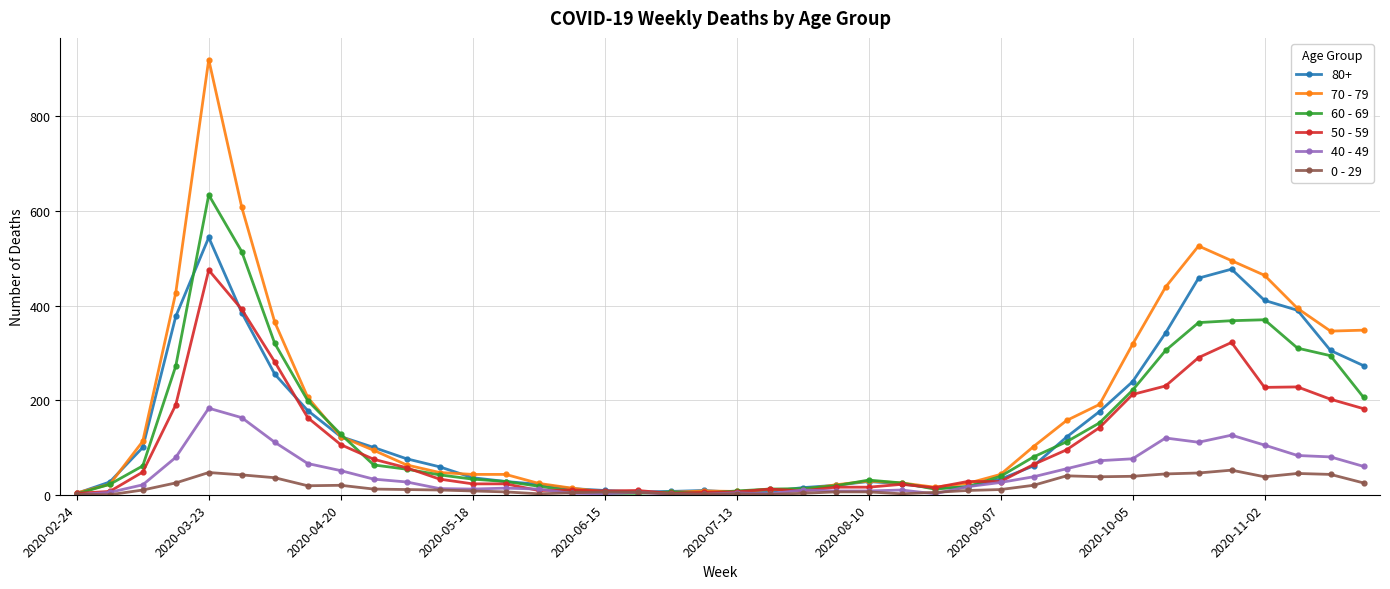

Which series has the widest spread of values?

70 - 79